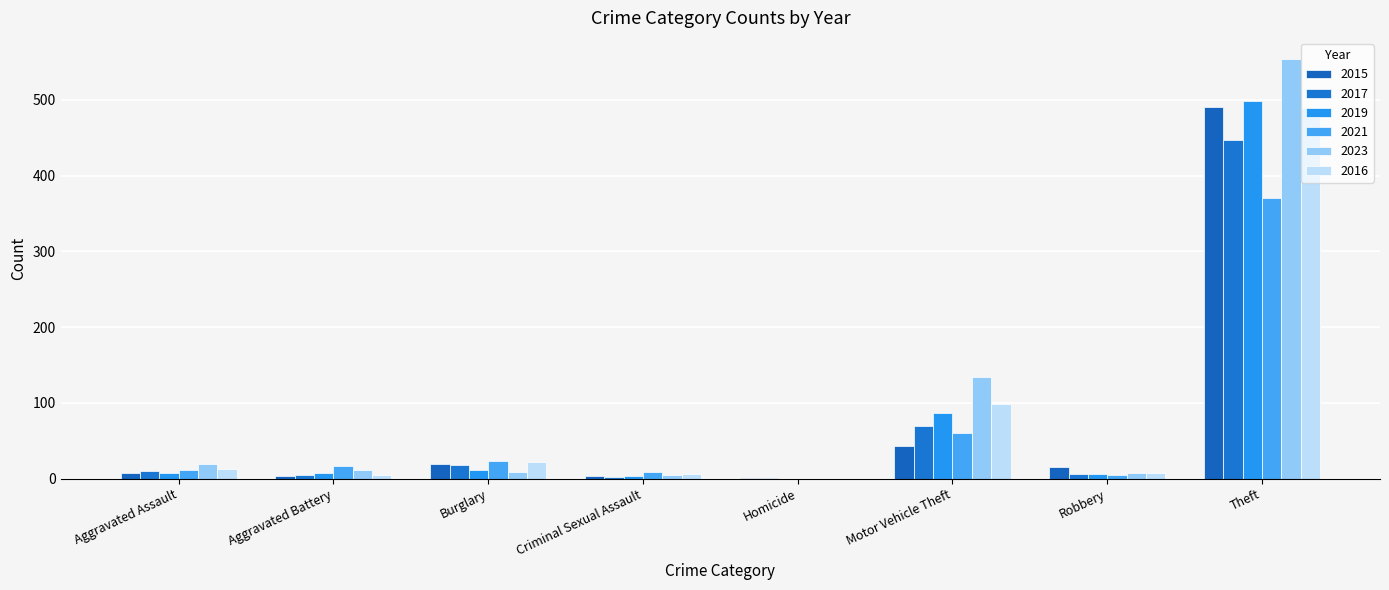

Are the bars horizontal?

No